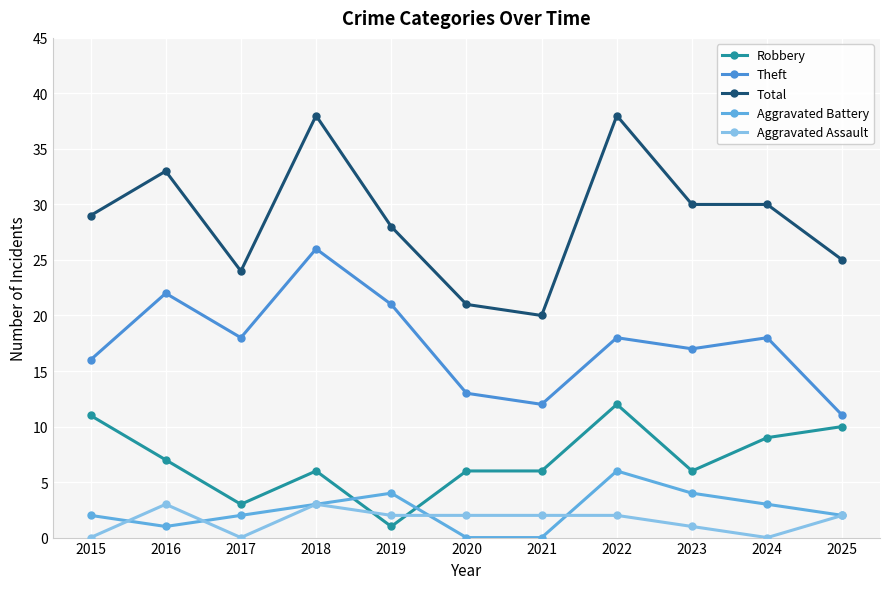

Which has a higher value, 2022 or 2015?

2022